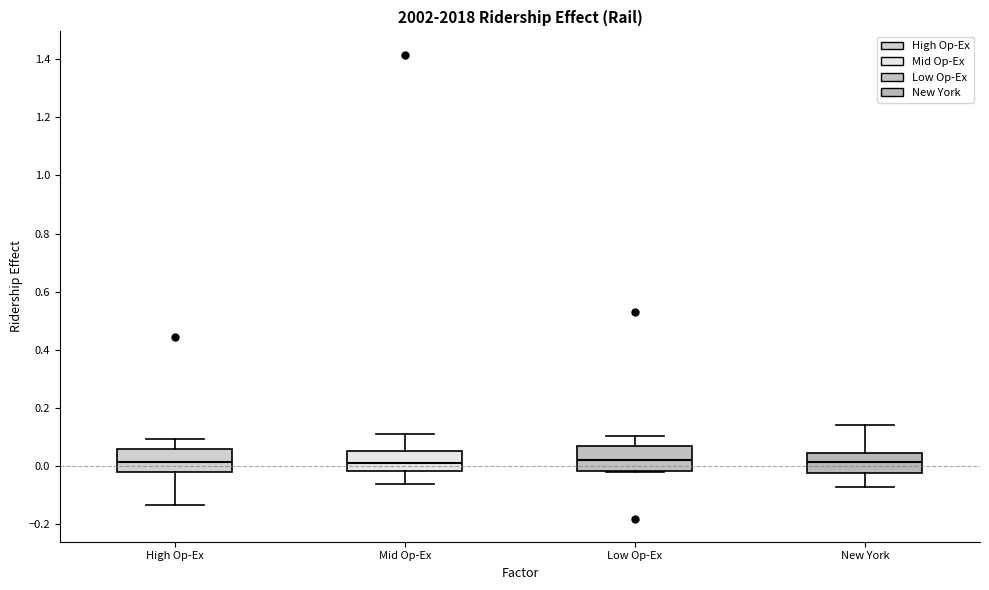

Reading left to right, transcribe this box plot: for each box, give where its median line is, the range the box spans, and where its two whiskers end, as read against the y-axis. The values are not printed on the chart, so give them approximately, as read against the axis.

High Op-Ex: median 0.02, box -0.02 to 0.06, whiskers -0.14 to 0.10
Mid Op-Ex: median 0.00, box -0.02 to 0.06, whiskers -0.06 to 0.12
Low Op-Ex: median 0.02, box -0.02 to 0.06, whiskers -0.02 to 0.10
New York: median 0.02, box -0.02 to 0.04, whiskers -0.08 to 0.14